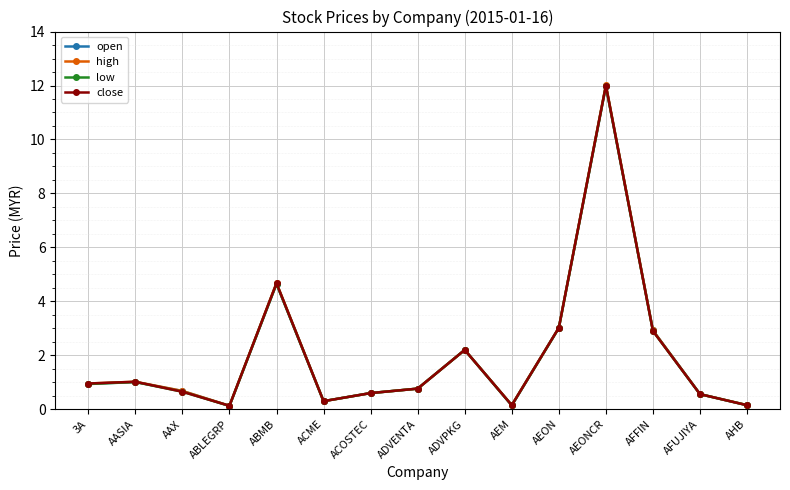

What is the sum of the close values at 3A and AEON?

4.0